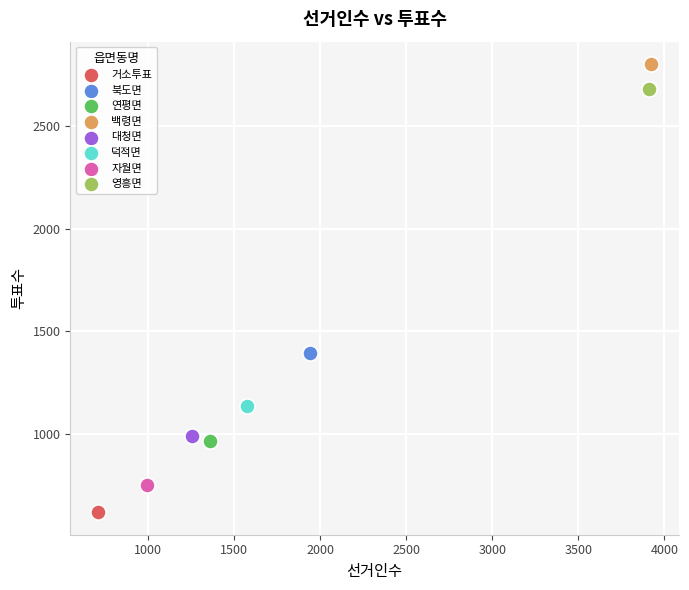

Which series reaches the minimum Y coordinate?

거소투표